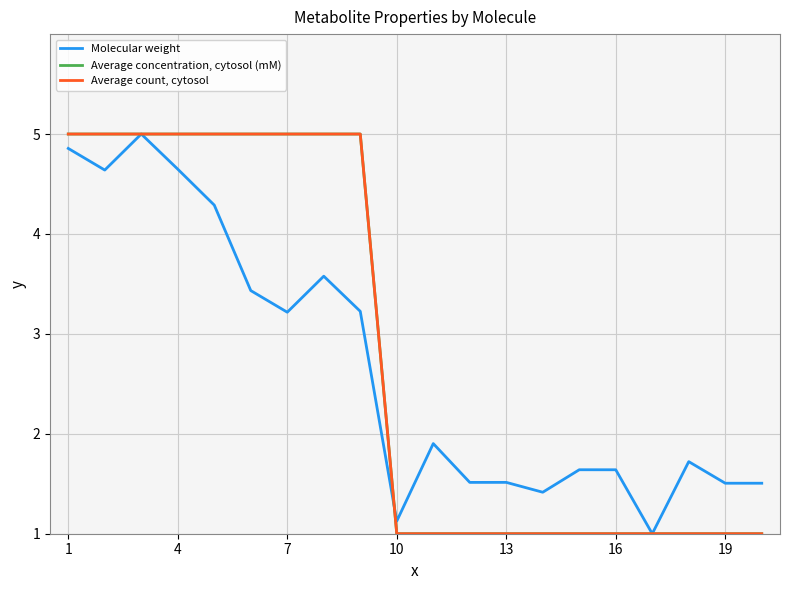

Does the chart display data point markers on the line(s)?

No